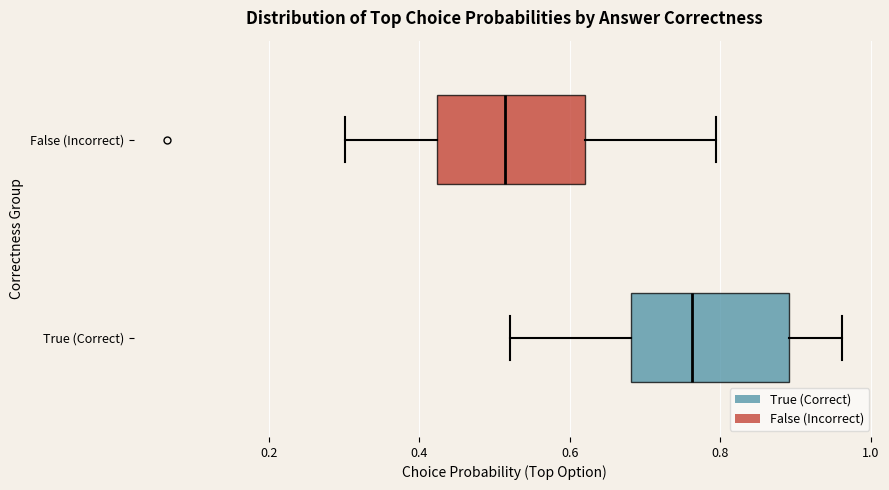

Reading bottom to top, read every box against the x-axis: the position of its median line, the range the box covers, and the ends of its whiskers. The values are not printed on the chart, so give them approximately, as read against the axis.

True (Correct): median 0.76, box 0.68 to 0.90, whiskers 0.52 to 0.96
False (Incorrect): median 0.52, box 0.42 to 0.62, whiskers 0.30 to 0.80